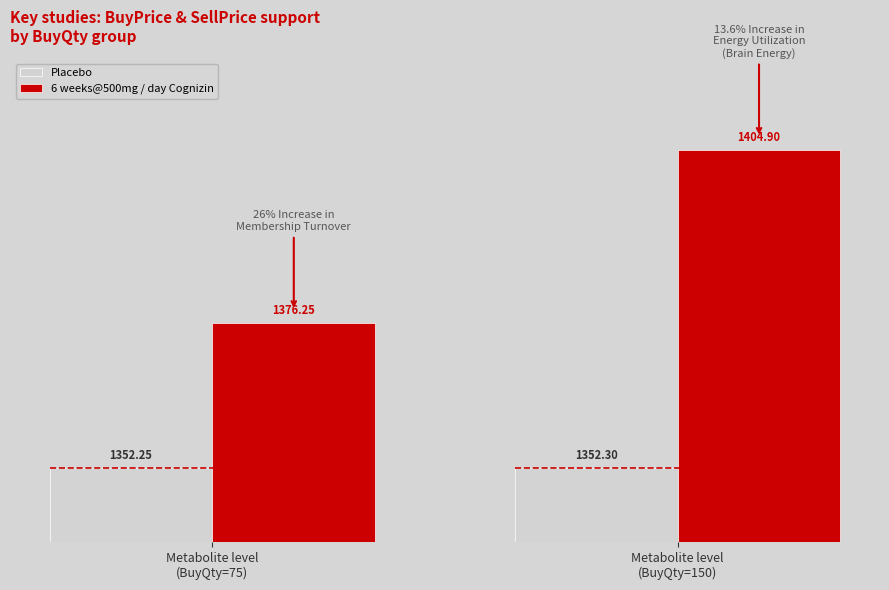

Is it true that 6 weeks@500mg / day Cognizin equals 1404.9 at Metabolite level
(BuyQty=150)?

True